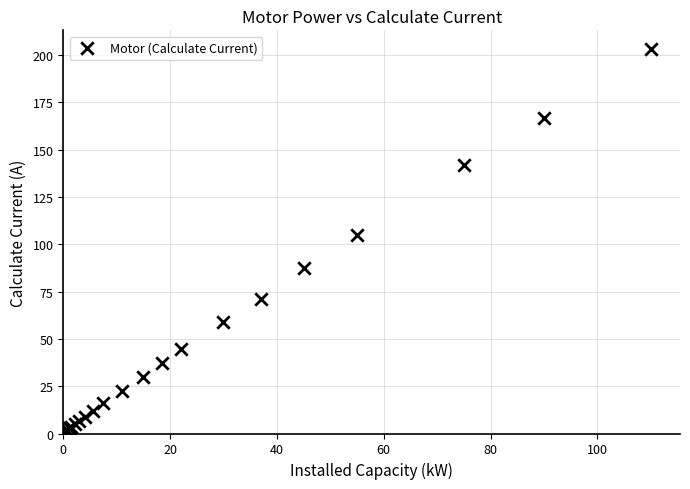

What Y value in the scatter plot is closest to 102?

105.0